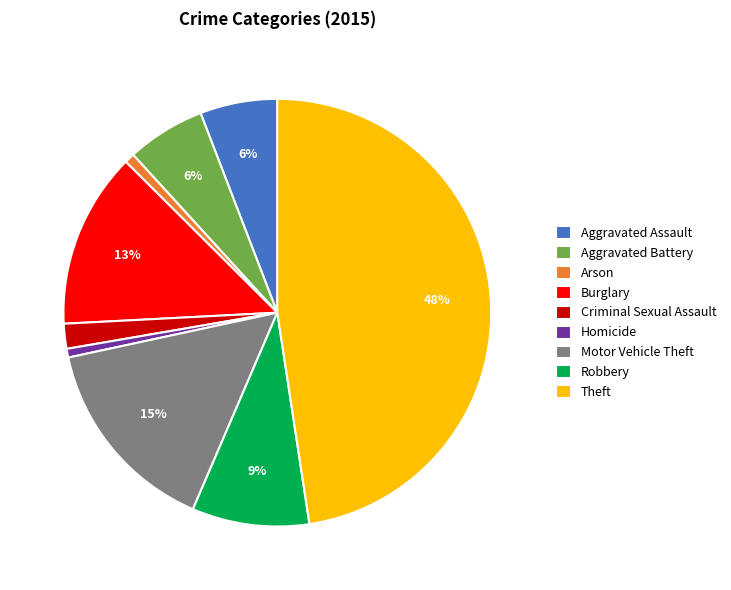

Combined, do Robbery and Theft account for over 50%?

Yes